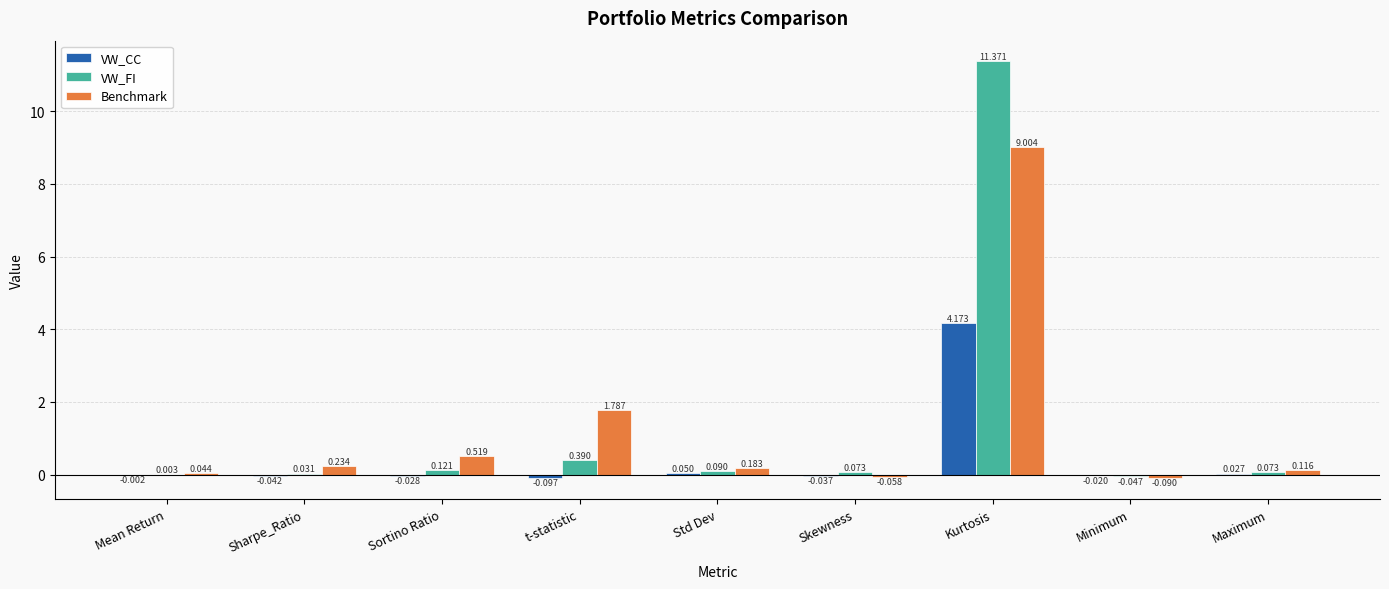

At which label does VW_CC first exceed 0?

Std Dev